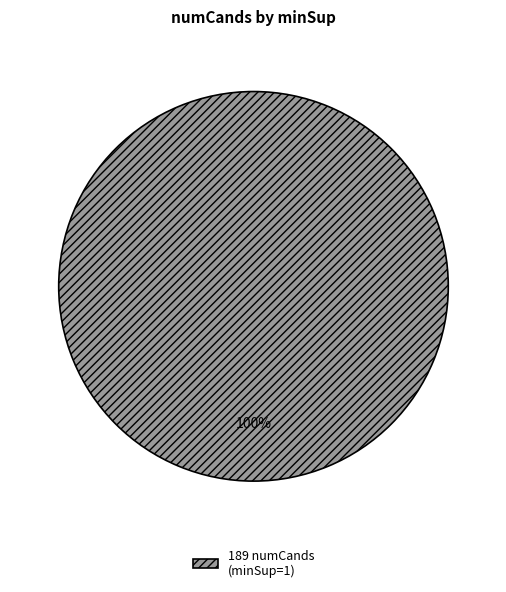

The 189 numCands (minSup=1) slice represents 100% of the pie. True or false?

True